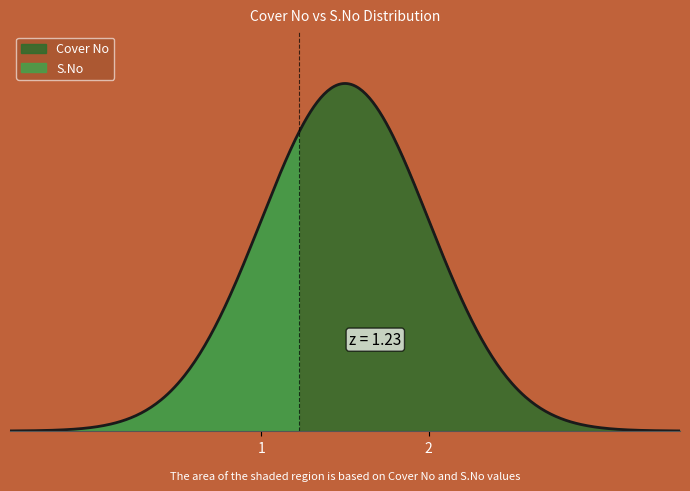

What is the value of the S.No point at the 2nd from the left?

2